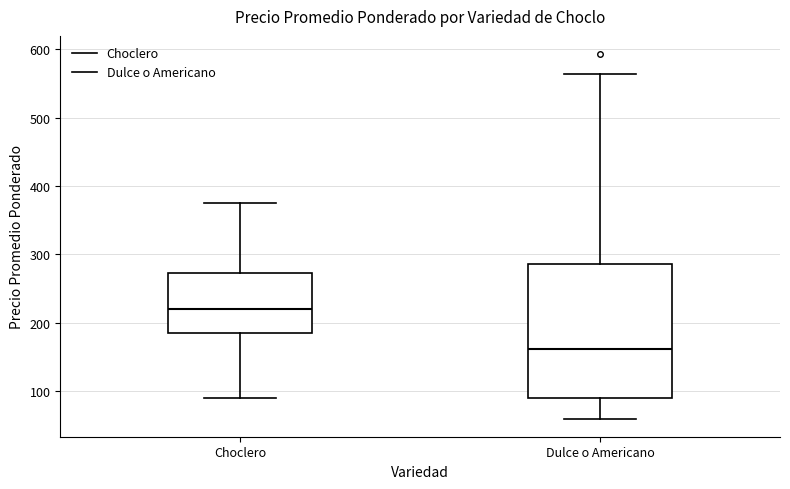

Reading left to right, transcribe this box plot: for each box, give where its median line is, the range the box spans, and where its two whiskers end, as read against the y-axis. The values are not printed on the chart, so give them approximately, as read against the axis.

Choclero: median 220, box 190 to 270, whiskers 90 to 380
Dulce o Americano: median 160, box 90 to 290, whiskers 60 to 560